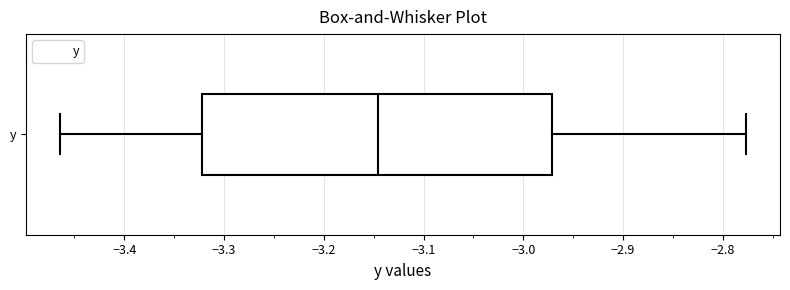

Read this box plot against the x-axis: the position of the median line, the range covered by the box, and the ends of both whiskers. The values are not printed on the chart, so give them approximately, as read against the axis.

median -3.15, box -3.32 to -2.97, whiskers -3.46 to -2.78